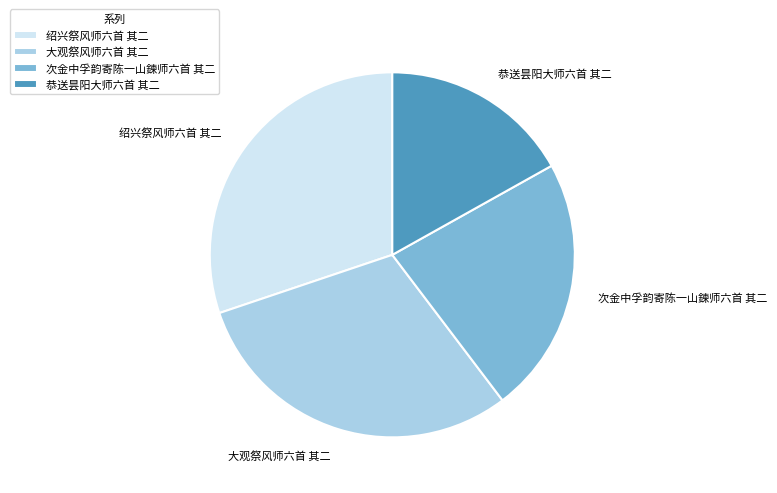

Count the number of slices in the pie.

4